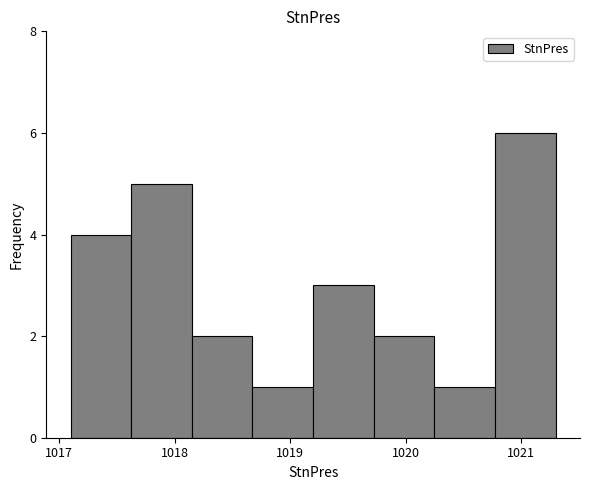

Reading left to right, transcribe this chart: for each bar, give the range it covers on the x-axis and its height. Neither the bar edges nor the heights are printed on the chart, so give them approximately, as read against the axes.

1017.1 to 1017.6: 4
1017.6 to 1018.2: 5
1018.2 to 1018.7: 2
1018.7 to 1019.2: 1
1019.2 to 1019.7: 3
1019.7 to 1020.3: 2
1020.3 to 1020.8: 1
1020.8 to 1021.3: 6